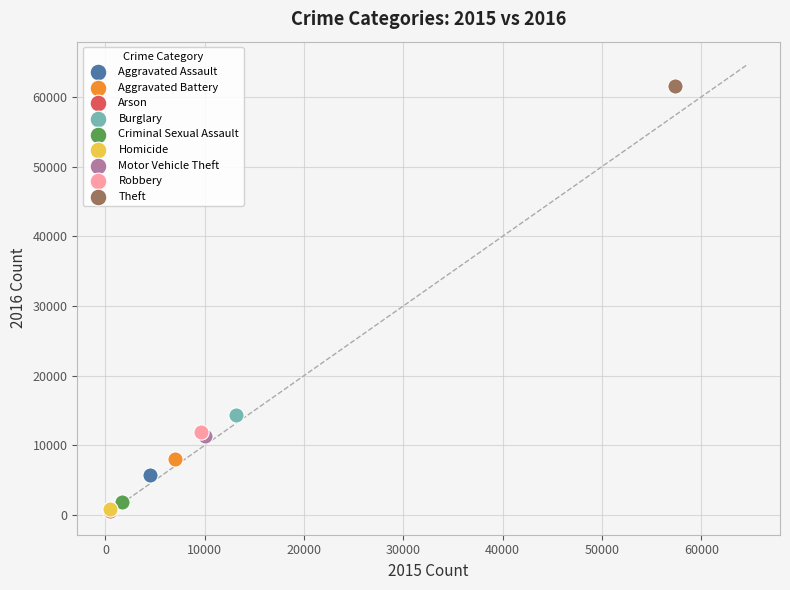

What are all the series names shown in the legend?

Aggravated Assault, Aggravated Battery, Arson, Burglary, Criminal Sexual Assault, Homicide, Motor Vehicle Theft, Robbery, Theft